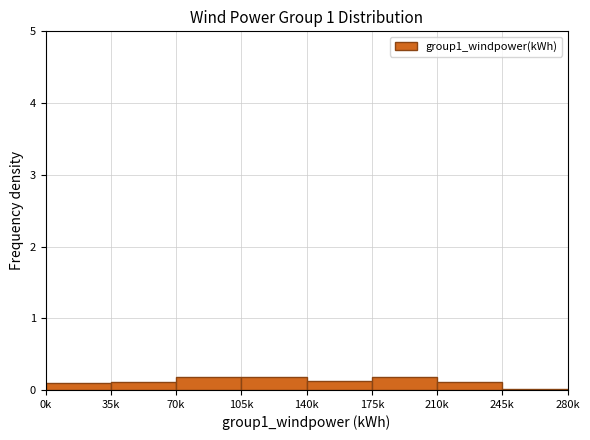

The chart shows a value of 0.1 at 35k. True or false?

True